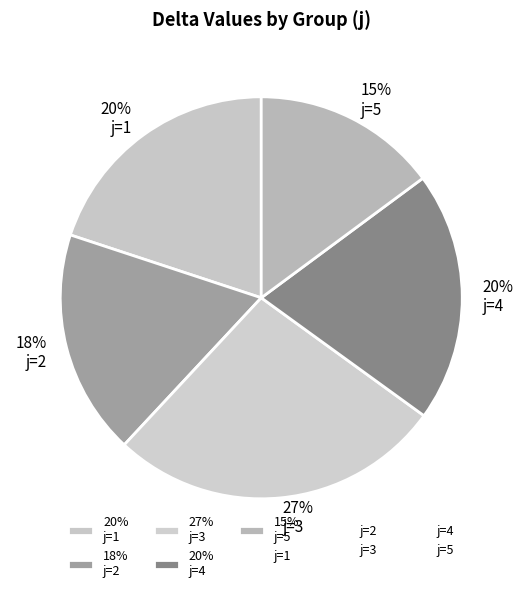

Is it true that 15% j=5 is 15% of the pie?

True